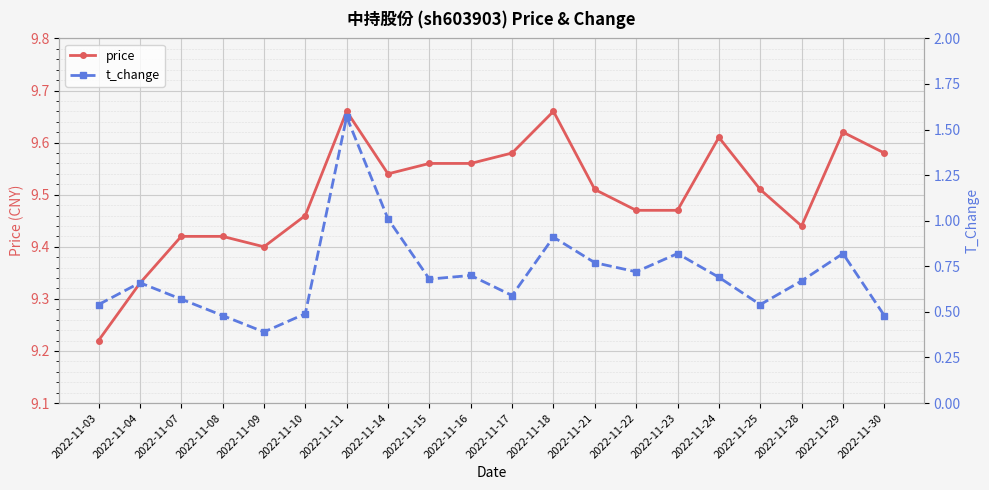

Reading left to right, transcribe all the data shown in this chart.

price: 2022-11-03=9.2	2022-11-04=9.3	2022-11-07=9.4	2022-11-08=9.4	2022-11-09=9.4	2022-11-10=9.5	2022-11-11=9.7	2022-11-14=9.5	2022-11-15=9.6	2022-11-16=9.6	2022-11-17=9.6	2022-11-18=9.7	2022-11-21=9.5	2022-11-22=9.5	2022-11-23=9.5	2022-11-24=9.6	2022-11-25=9.5	2022-11-28=9.4	2022-11-29=9.6	2022-11-30=9.6
t_change: 2022-11-03=0.5	2022-11-04=0.7	2022-11-07=0.6	2022-11-08=0.5	2022-11-09=0.4	2022-11-10=0.5	2022-11-11=1.6	2022-11-14=1.0	2022-11-15=0.7	2022-11-16=0.7	2022-11-17=0.6	2022-11-18=0.9	2022-11-21=0.8	2022-11-22=0.7	2022-11-23=0.8	2022-11-24=0.7	2022-11-25=0.5	2022-11-28=0.7	2022-11-29=0.8	2022-11-30=0.5